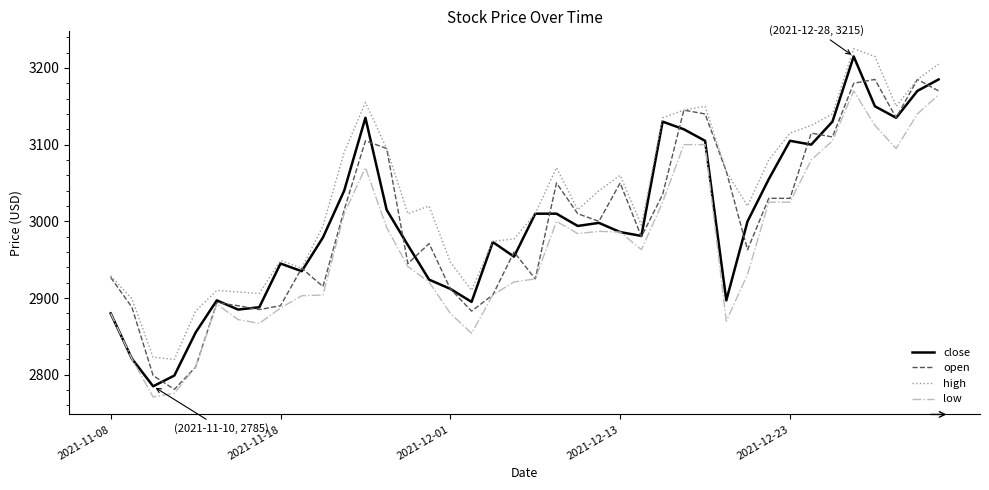

True or false: high and low intersect in this chart.

False